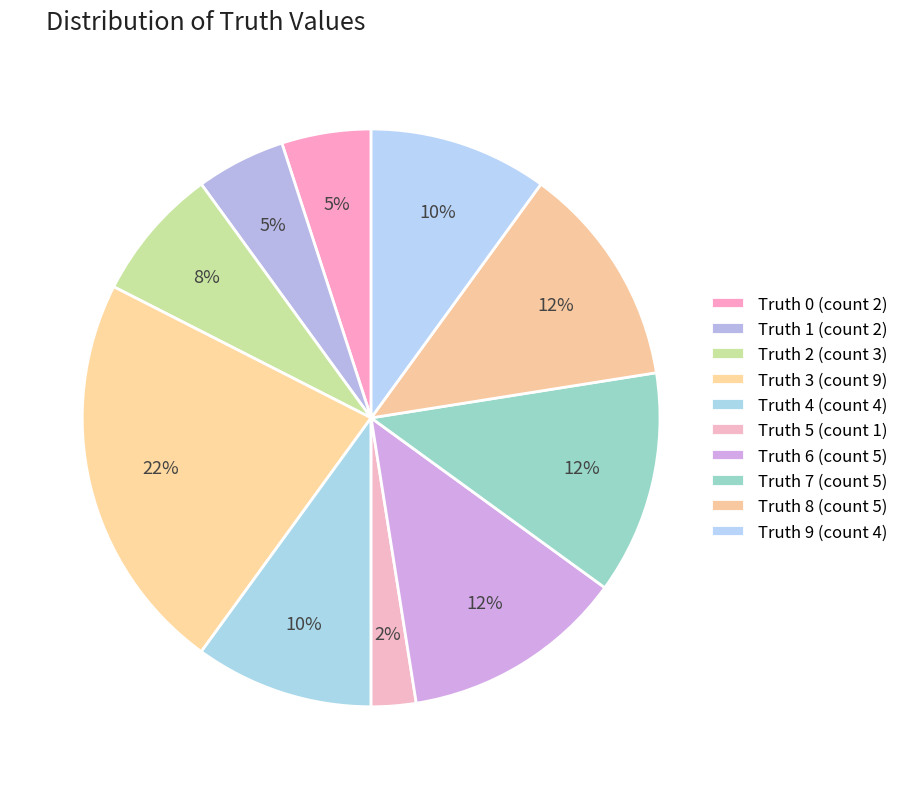

How many slices are in this pie chart?

10